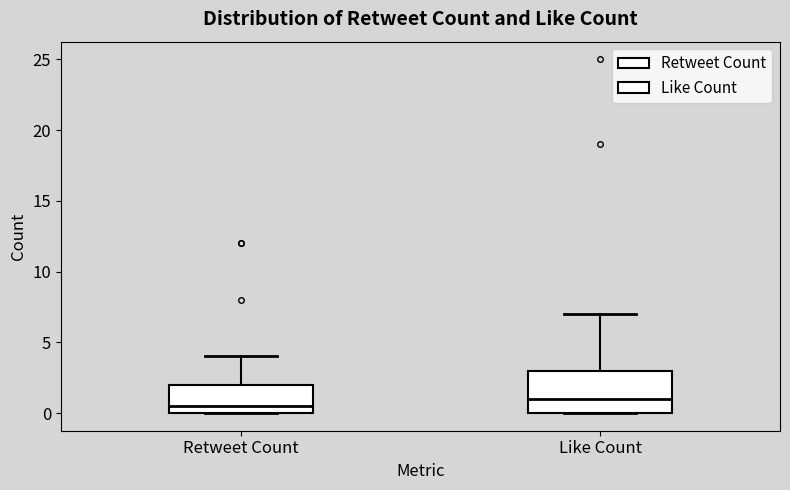

Where does the median line of the box for Like Count sit on the y-axis? The values are not printed on the chart, so give them approximately, as read against the axis.

1.0